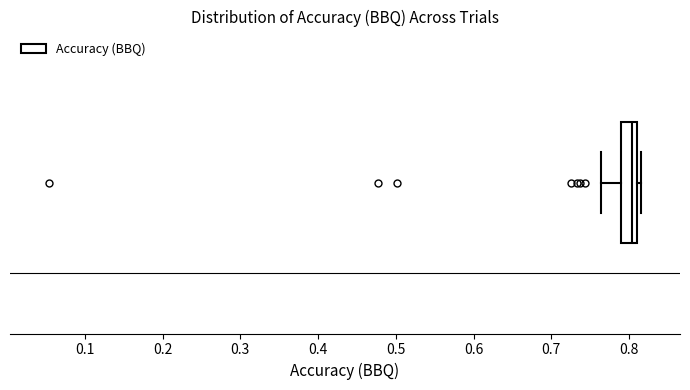

Transcribe this box plot: give where the median line is, the range the box spans, and where the two whiskers end, as read against the x-axis. The values are not printed on the chart, so give them approximately, as read against the axis.

median 0.80, box 0.79 to 0.81, whiskers 0.76 to 0.82